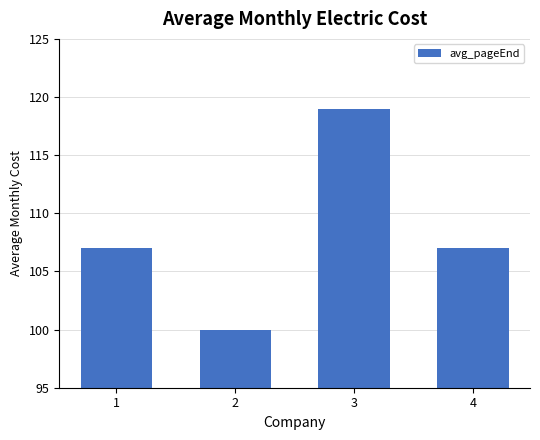

What is the difference between the maximum and minimum values?

19